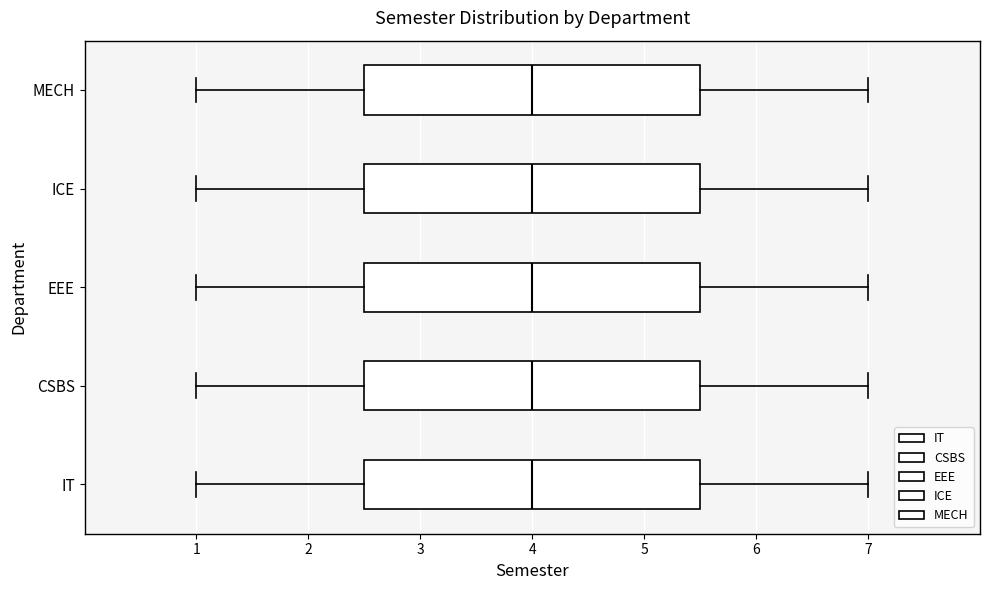

Reading bottom to top, read every box against the x-axis: the position of its median line, the range the box covers, and the ends of its whiskers. The values are not printed on the chart, so give them approximately, as read against the axis.

IT: median 4.0, box 2.5 to 5.5, whiskers 1.0 to 7.0
CSBS: median 4.0, box 2.5 to 5.5, whiskers 1.0 to 7.0
EEE: median 4.0, box 2.5 to 5.5, whiskers 1.0 to 7.0
ICE: median 4.0, box 2.5 to 5.5, whiskers 1.0 to 7.0
MECH: median 4.0, box 2.5 to 5.5, whiskers 1.0 to 7.0